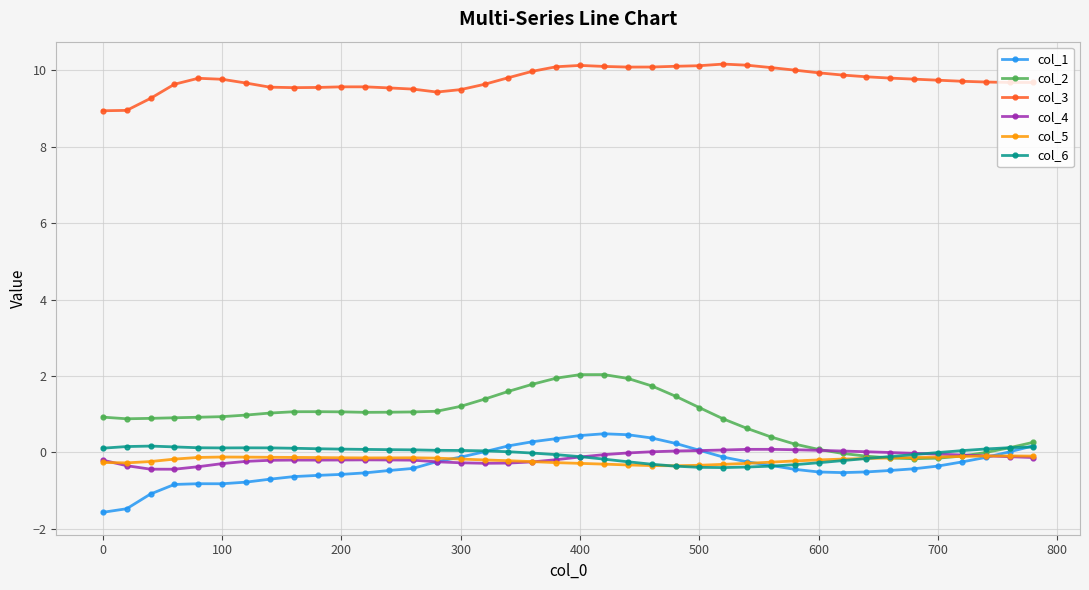

True or false: col_2 has more than 0 interior local peaks.

True